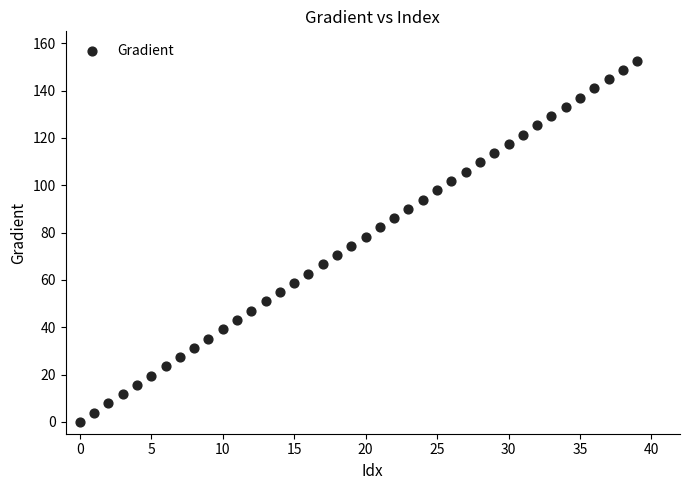

Count the number of points in this scatter plot.

40